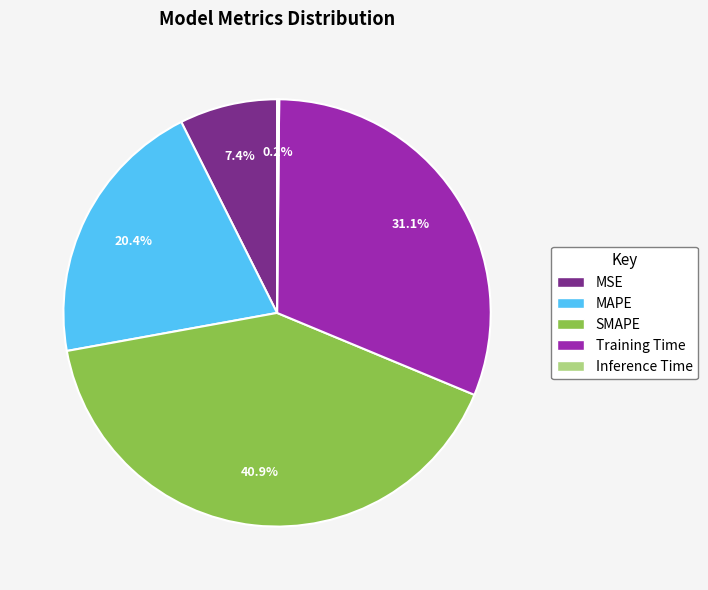

What percentage is the MSE slice, to the nearest percent?

7%